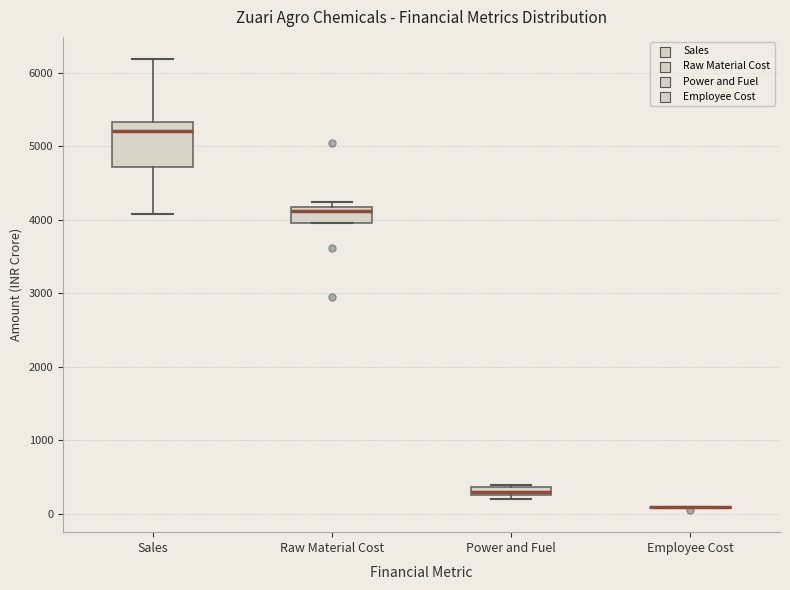

Comparing the boxes themselves (not the whiskers), which one is the tallest?

Sales